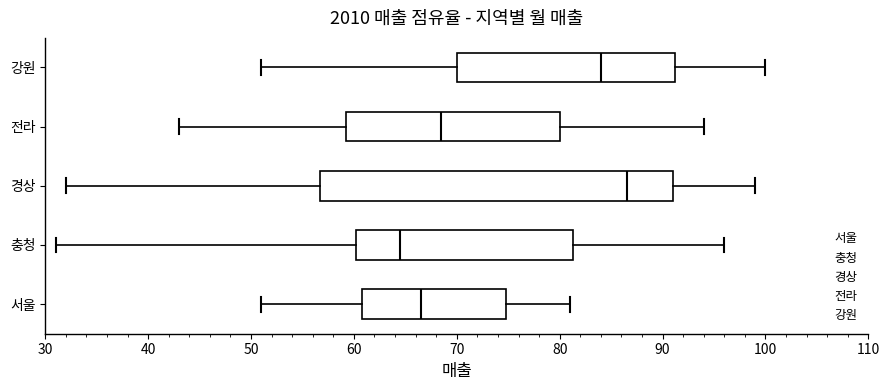

Reading bottom to top, read every box against the x-axis: the position of its median line, the range the box covers, and the ends of its whiskers. The values are not printed on the chart, so give them approximately, as read against the axis.

서울: median 67, box 61 to 75, whiskers 51 to 81
충청: median 65, box 60 to 81, whiskers 31 to 96
경상: median 87, box 57 to 91, whiskers 32 to 99
전라: median 69, box 59 to 80, whiskers 43 to 94
강원: median 84, box 70 to 91, whiskers 51 to 100